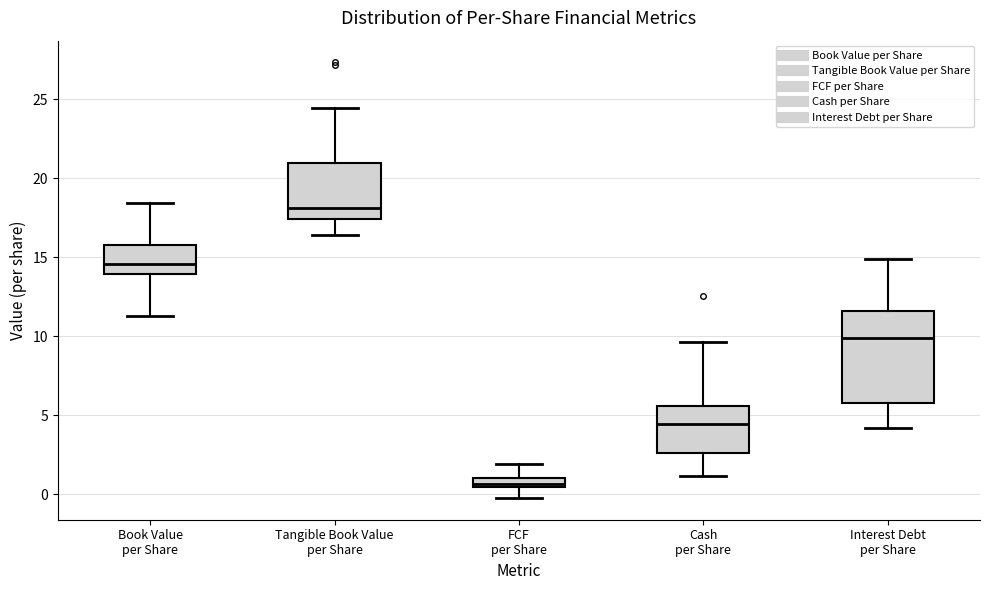

Where is the upper edge of the box for Interest Debt per Share on the y-axis? The values are not printed on the chart, so give them approximately, as read against the axis.

11.5